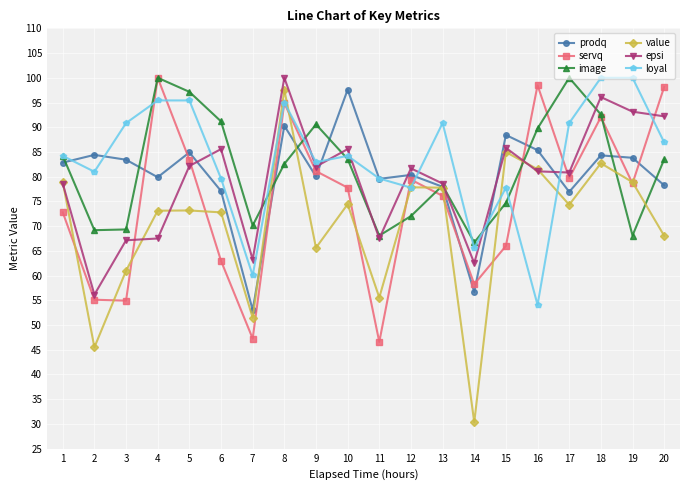

Does the chart display data point markers on the line(s)?

Yes